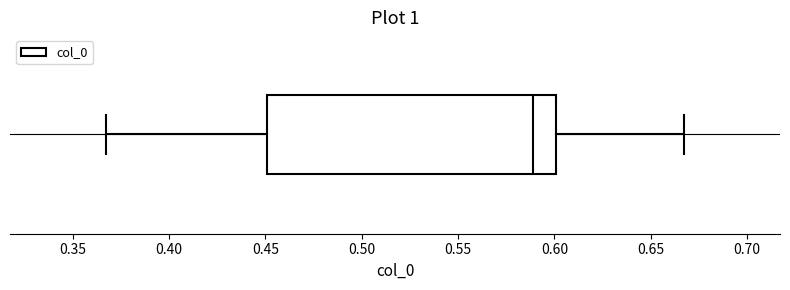

Transcribe this box plot: give where the median line is, the range the box spans, and where the two whiskers end, as read against the x-axis. The values are not printed on the chart, so give them approximately, as read against the axis.

median 0.590, box 0.450 to 0.600, whiskers 0.370 to 0.665